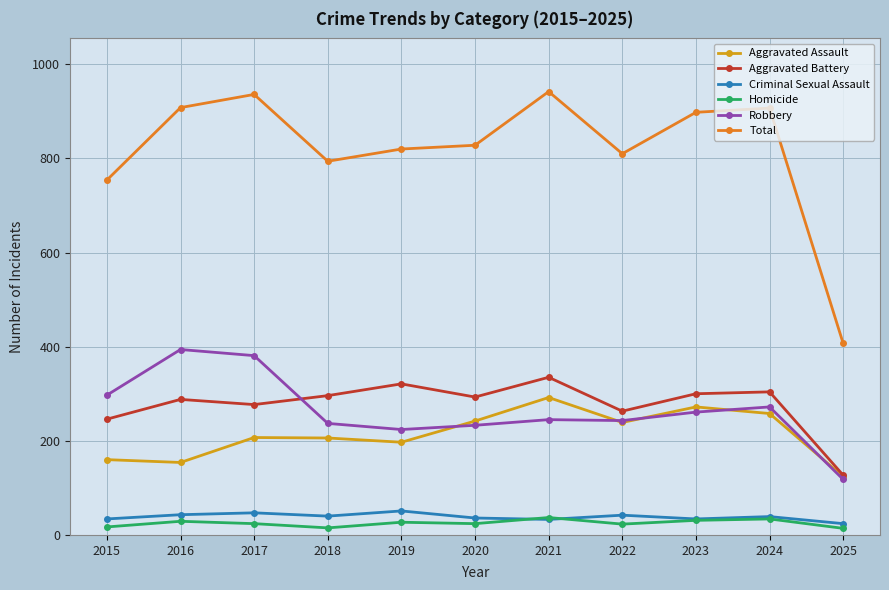

What is the difference between the Total values at 2024 and 2023?

9